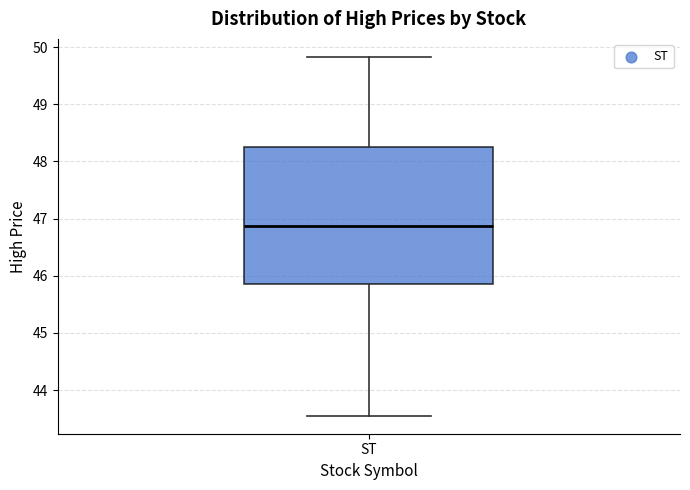

Transcribe this box plot: give where the median line is, the range the box spans, and where the two whiskers end, as read against the y-axis. The values are not printed on the chart, so give them approximately, as read against the axis.

median 46.9, box 45.9 to 48.3, whiskers 43.6 to 49.8